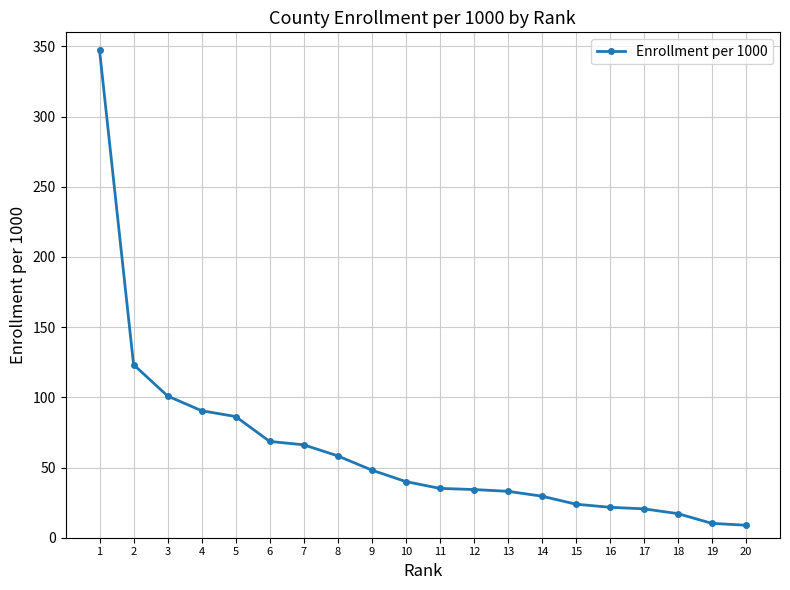

At which label does the data first exceed 40?

1